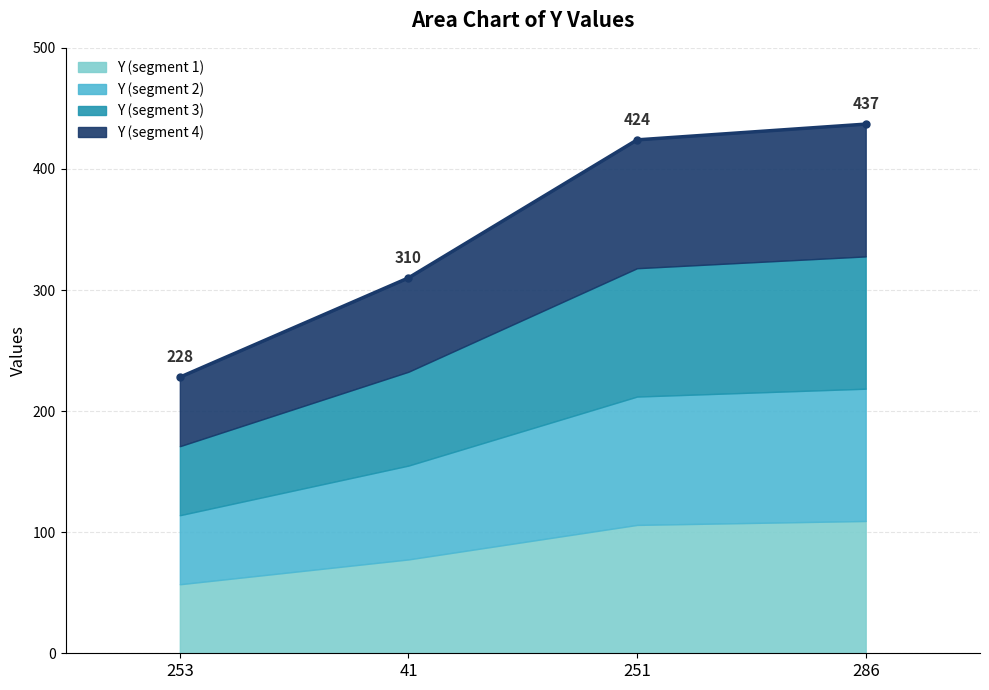

What is the sum of all values?

1399